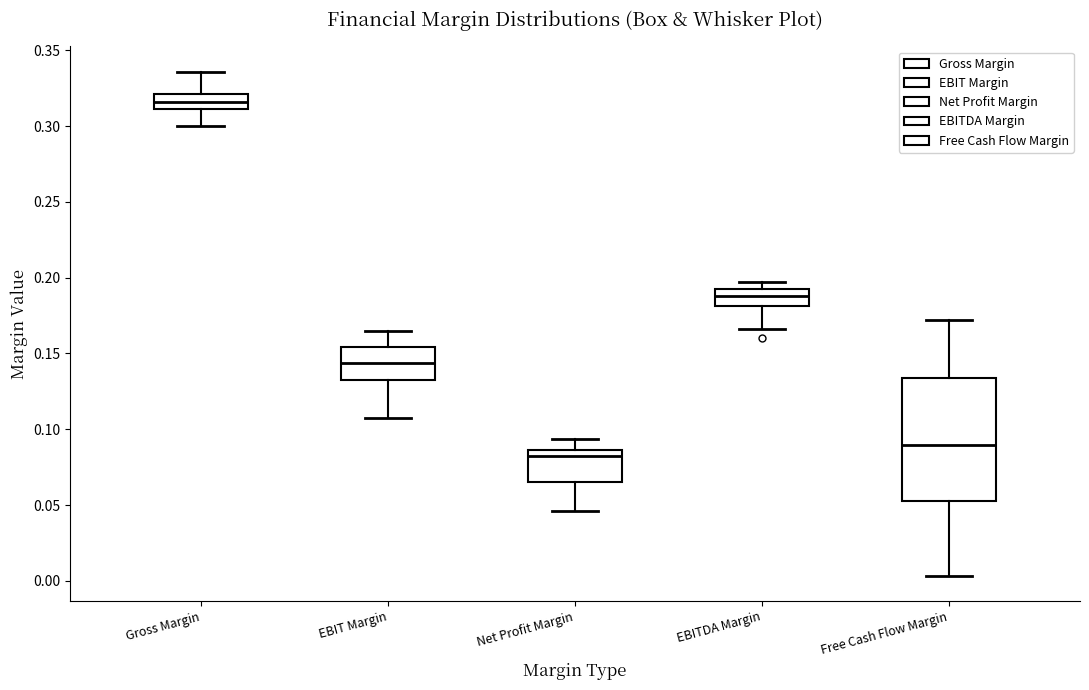

Reading left to right, read every box against the y-axis: the position of its median line, the range the box covers, and the ends of its whiskers. The values are not printed on the chart, so give them approximately, as read against the axis.

Gross Margin: median 0.315, box 0.310 to 0.320, whiskers 0.300 to 0.335
EBIT Margin: median 0.145, box 0.130 to 0.155, whiskers 0.110 to 0.165
Net Profit Margin: median 0.085 (just below the box's upper edge), box 0.065 to 0.085, whiskers 0.045 to 0.095
EBITDA Margin: median 0.190, box 0.180 to 0.195, whiskers 0.165 to 0.195 (just above the box's upper edge)
Free Cash Flow Margin: median 0.090, box 0.055 to 0.135, whiskers 0.005 to 0.170